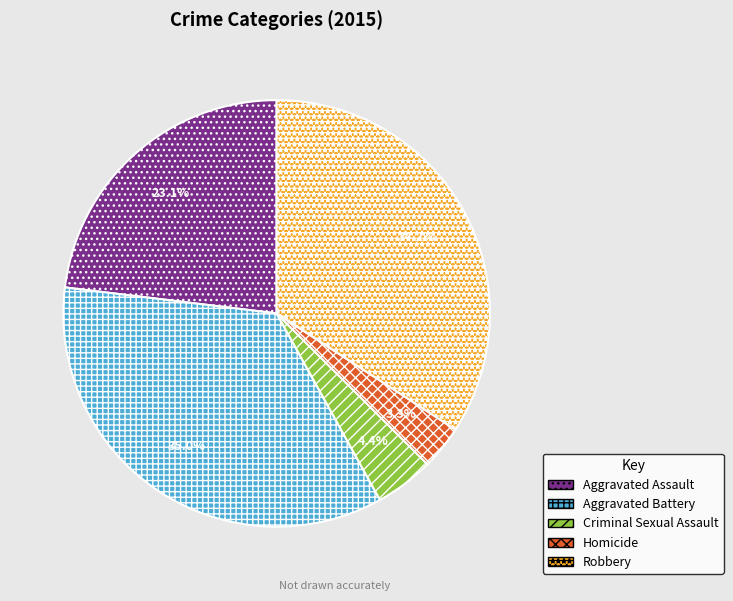

True or false: Criminal Sexual Assault accounts for 4% of the total.

True